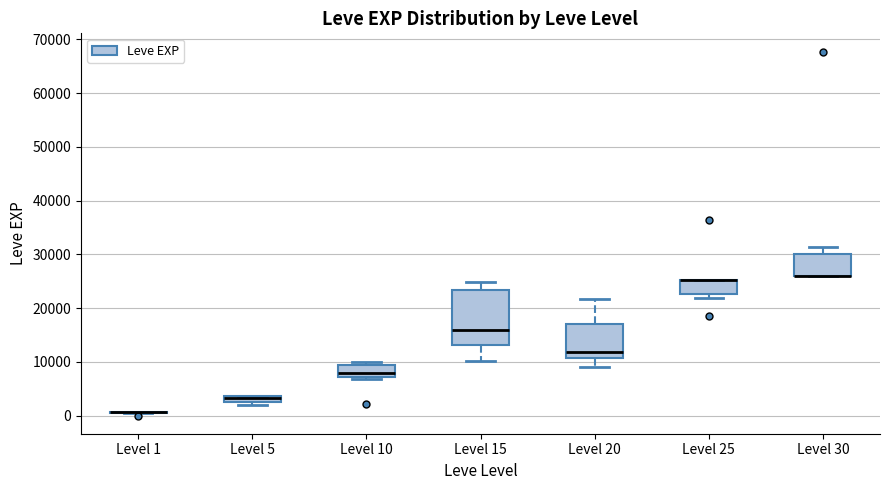

Which box is the tallest, from its lower edge to its upper edge?

Level 15